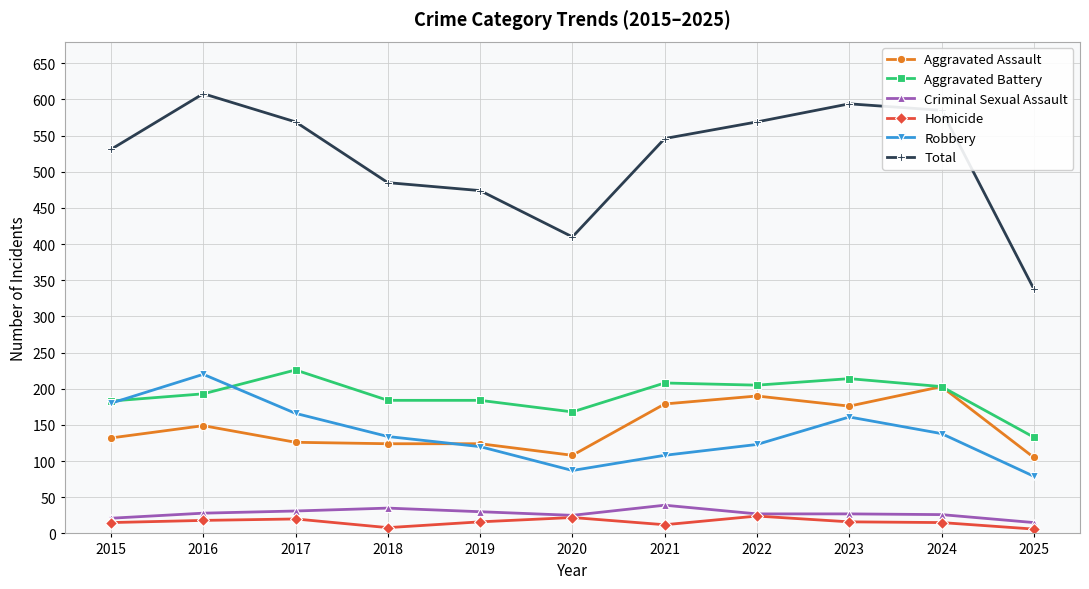

What is the highest value of the Robbery series?

220